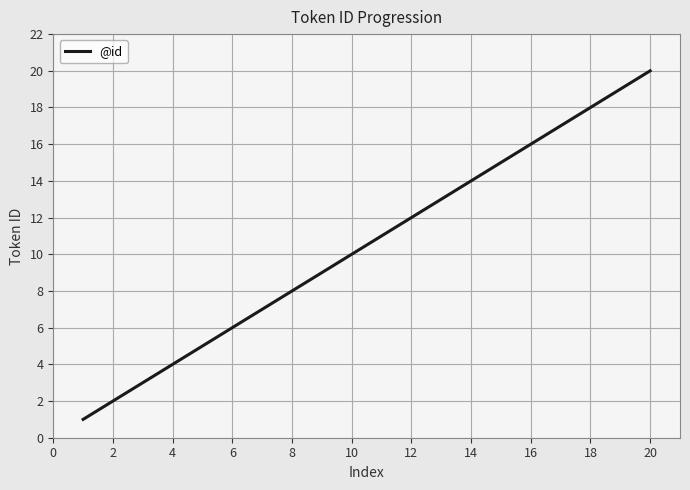

What is the greatest value displayed?

20